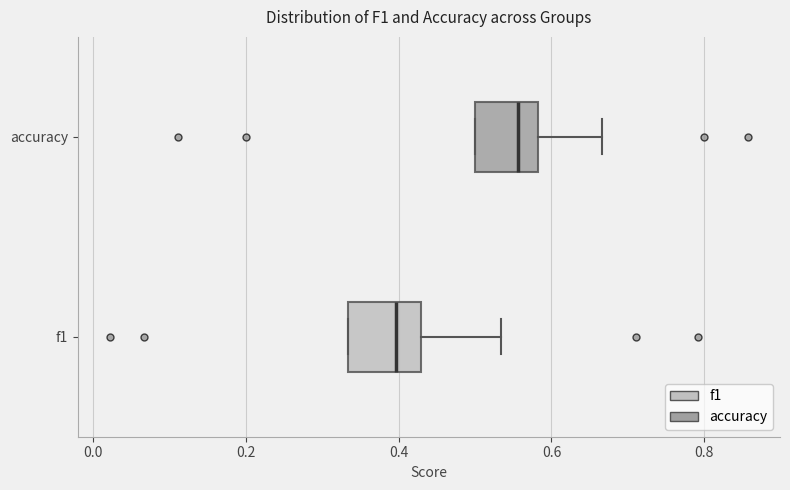

Reading bottom to top, transcribe this box plot: for each box, give where its median line is, the range the box spans, and where its two whiskers end, as read against the x-axis. The values are not printed on the chart, so give them approximately, as read against the axis.

f1: median 0.40, box 0.34 to 0.42, whiskers 0.34 to 0.54
accuracy: median 0.56, box 0.50 to 0.58, whiskers 0.50 to 0.66